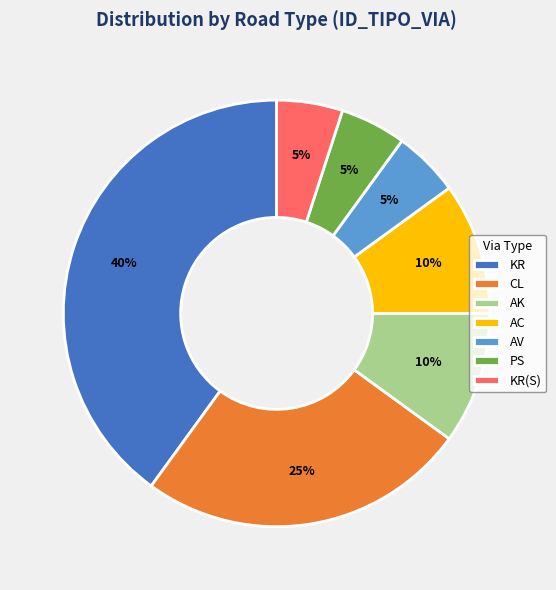

Is there a majority slice in this chart?

No